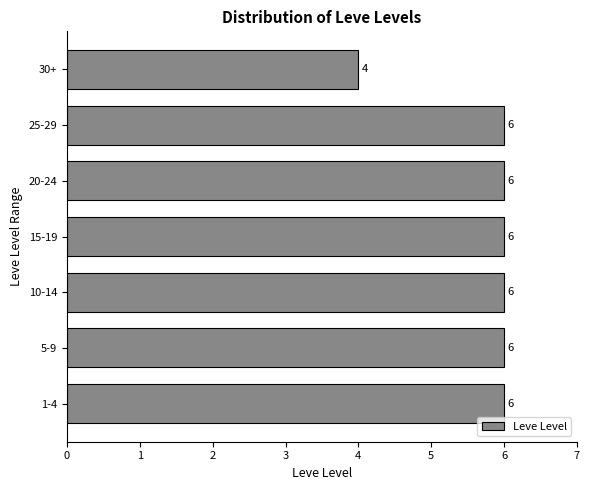

Reading bottom to top, list all the values displayed in this chart.

1-4=6	5-9=6	10-14=6	15-19=6	20-24=6	25-29=6	30+=4